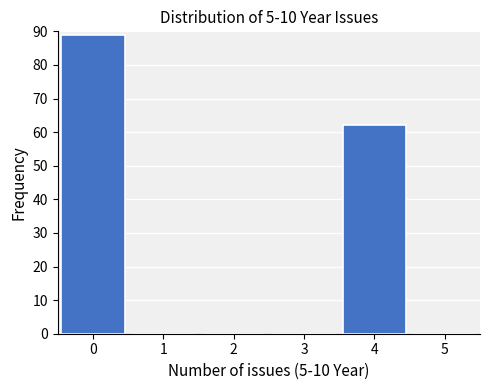

Reading left to right, transcribe all the data shown in this chart.

0=89	1=0	2=0	3=0	4=62	5=0